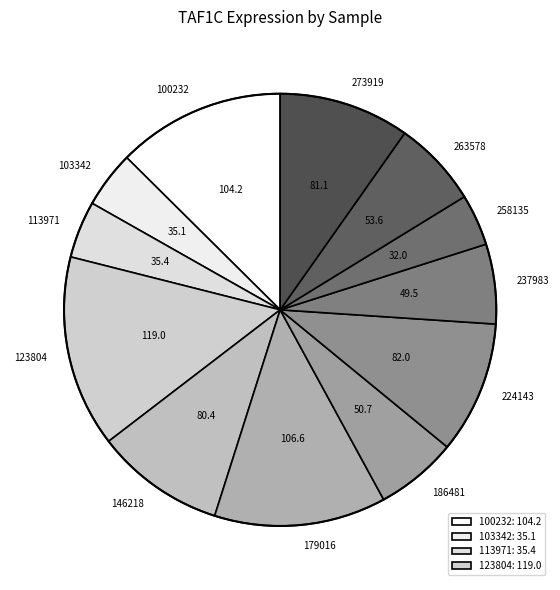

How many segments does this pie chart have?

12